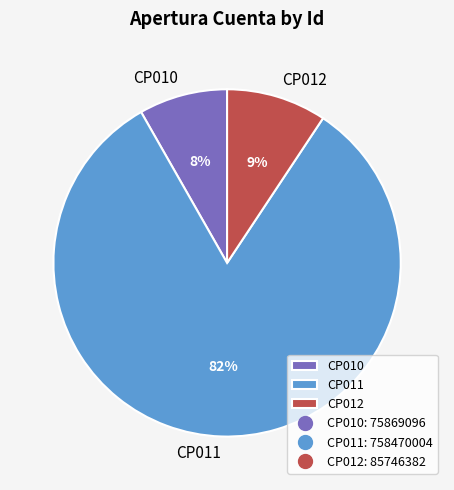

Rank the categories by value from highest to lowest.

CP011, CP012, CP010